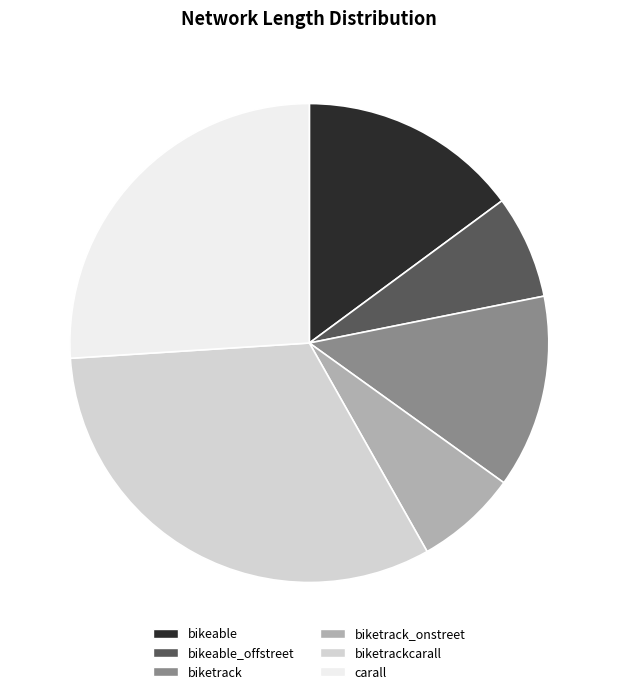

What is the largest slice in the pie chart?

biketrackcarall